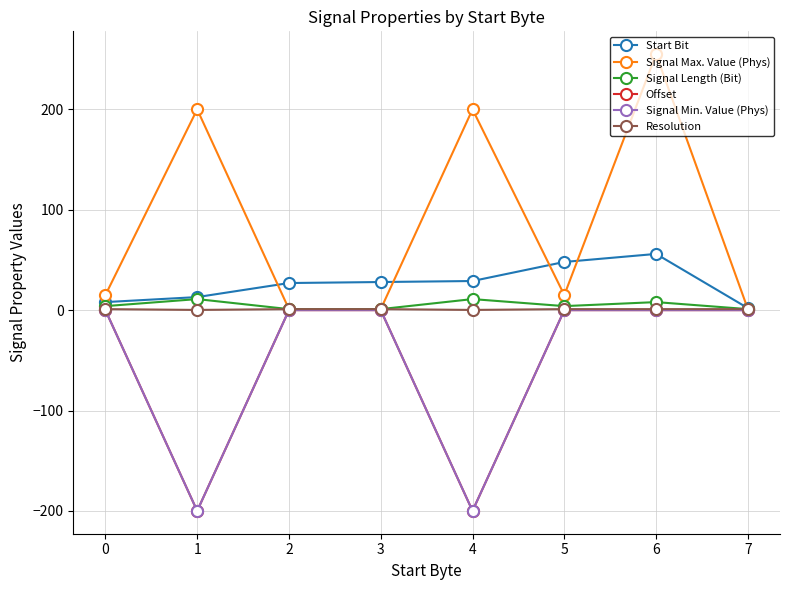

The Signal Max. Value (Phys) series shows 345.0 at 1. True or false?

False